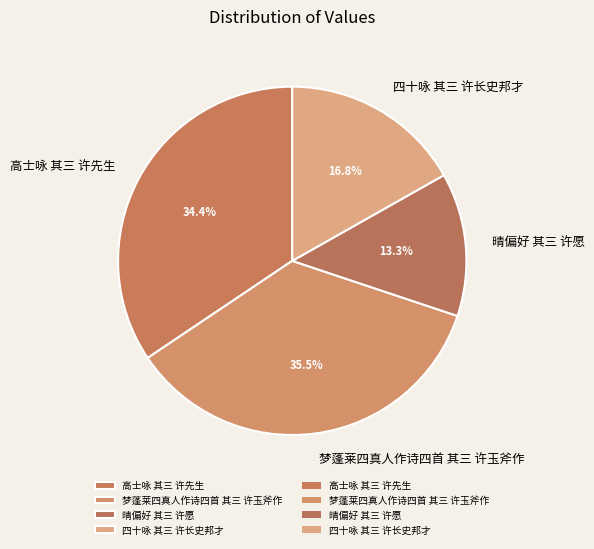

What percentage is the 四十咏 其三 许长史邦才 slice, to the nearest percent?

17%